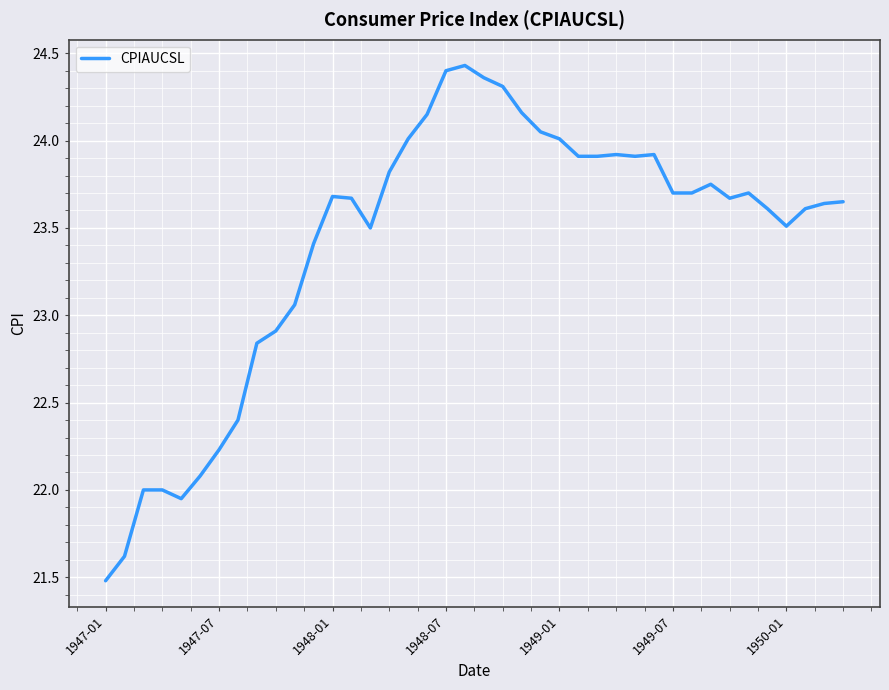

What is the smallest value displayed?

21.5